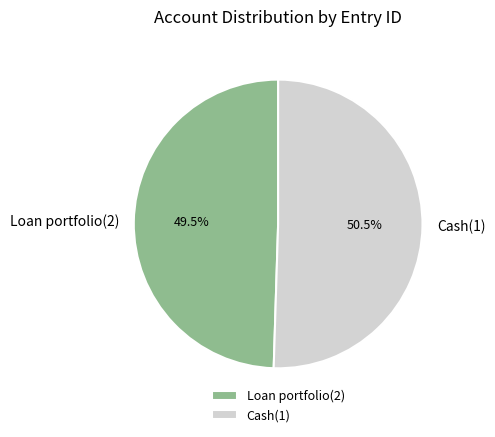

Count the number of slices in the pie.

2